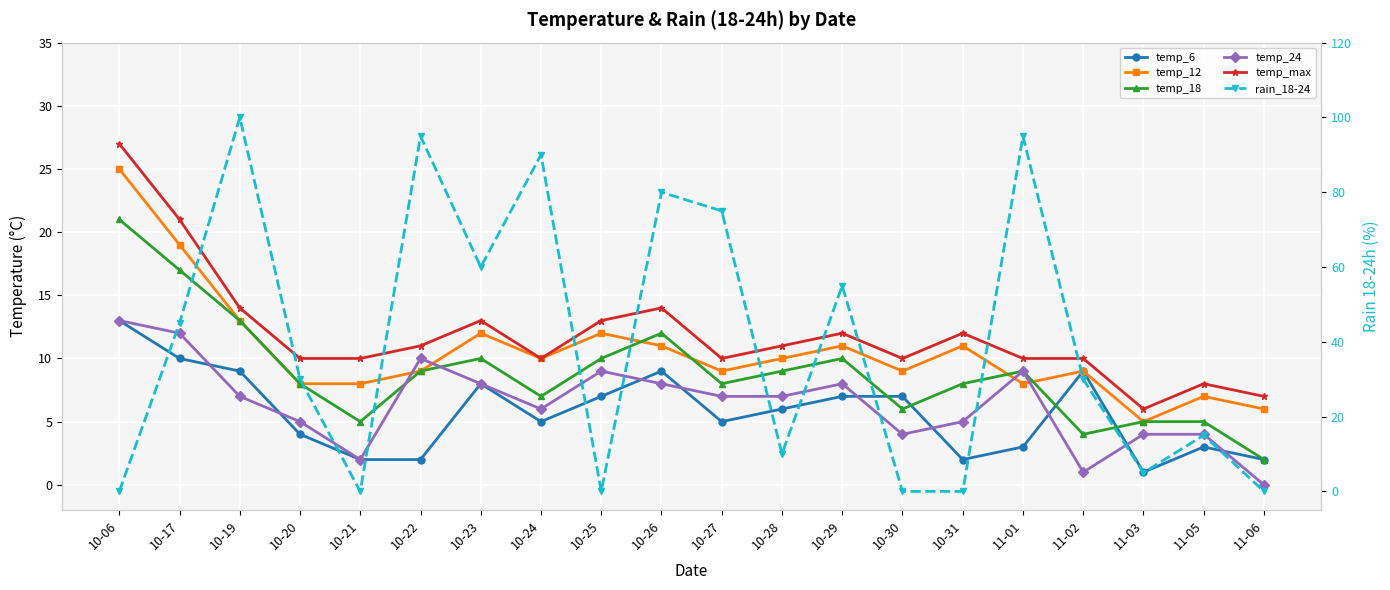

What is the highest value of the temp_6 series?

13